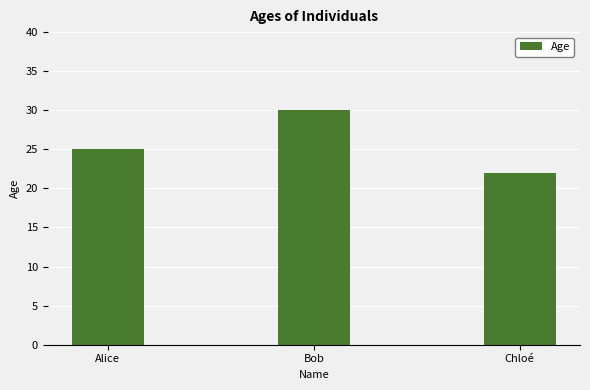

What is the sum of the values at Chloé and Bob?

52